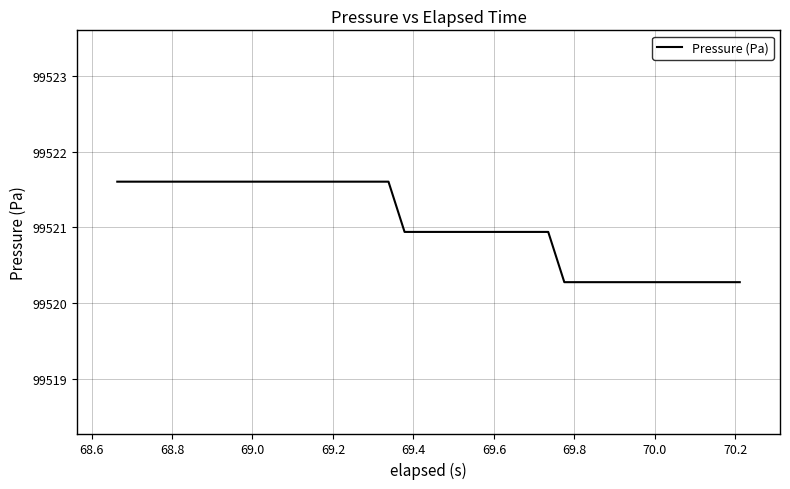

What is the difference between the maximum and minimum values?

1.3